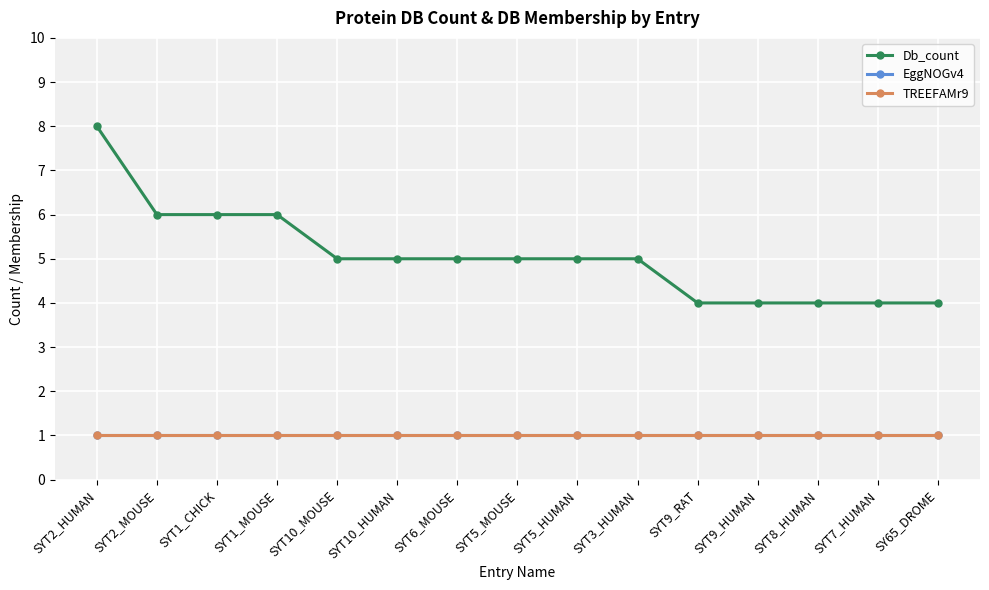

True or false: TREEFAMr9 and EggNOGv4 intersect in this chart.

False